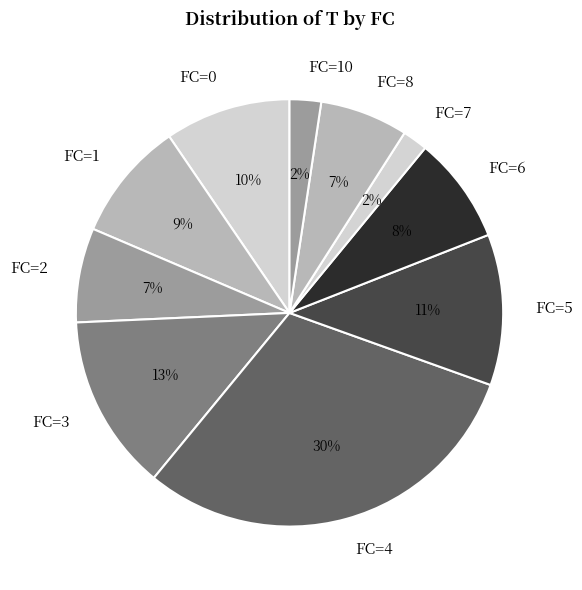

To the nearest percent, what portion does FC=3 represent?

13%